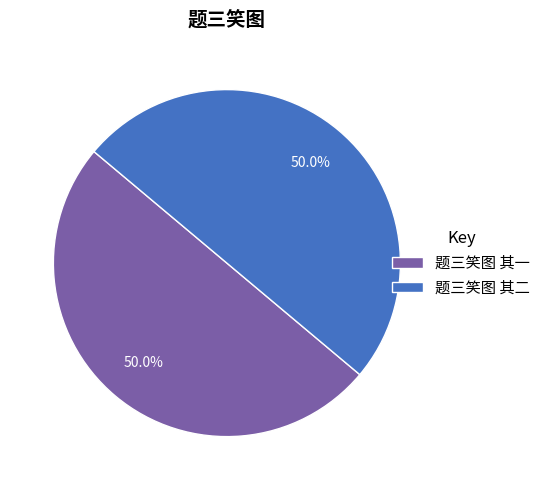

Approximately how many times larger is the value at 题三笑图 其一 compared to 题三笑图 其二?

1.0